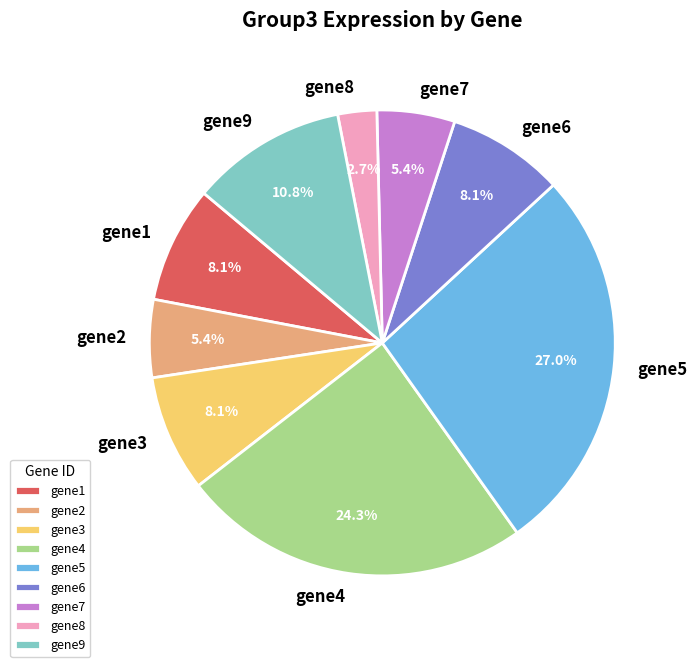

True or false: gene2 accounts for 5% of the total.

True